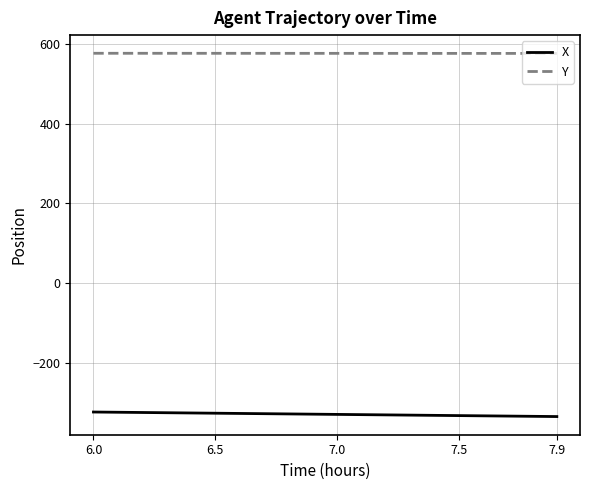

True or false: Y and X intersect in this chart.

False